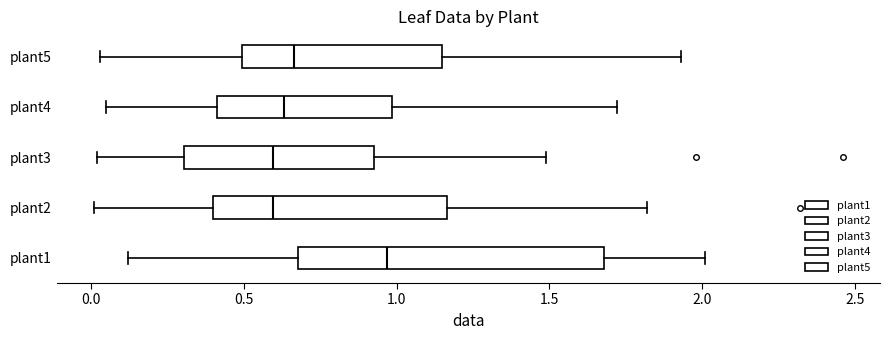

Comparing the boxes themselves (not the whiskers), which one is the widest?

plant1